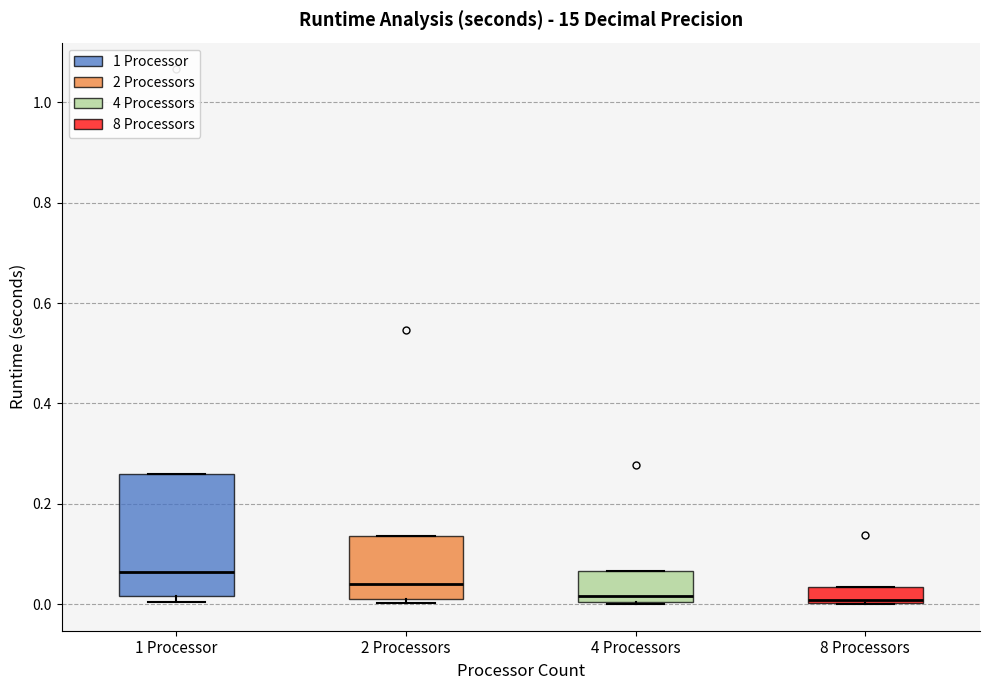

Comparing the boxes themselves (not the whiskers), which one is the tallest?

1 Processor